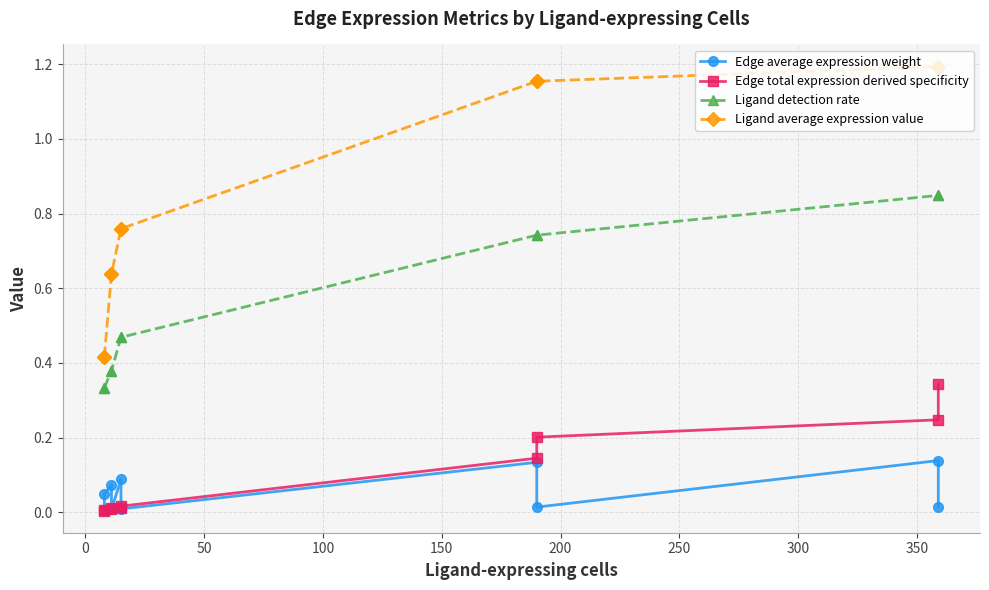

What is the approximate value of Edge total expression derived specificity at 300?

0.2